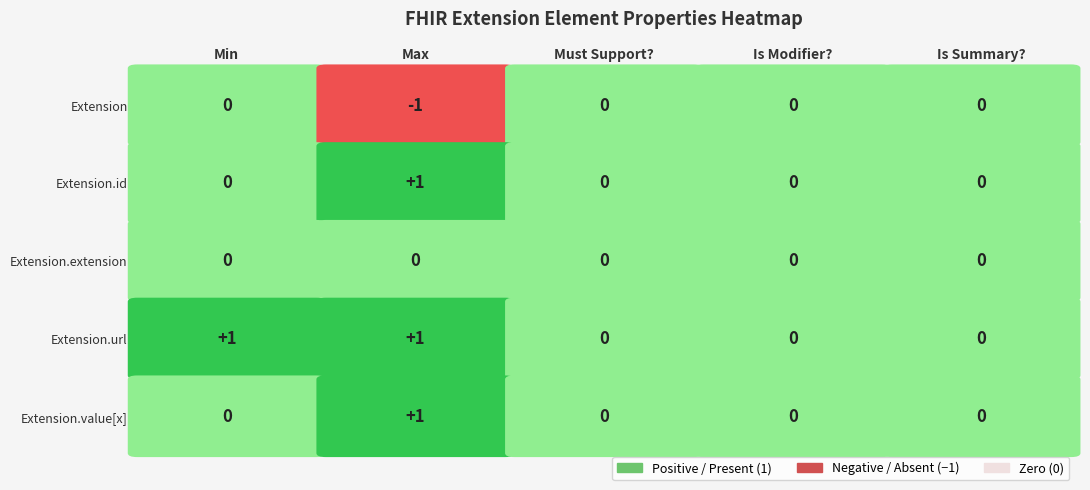

Count the Extension.url values in the range 0 to 1.

5